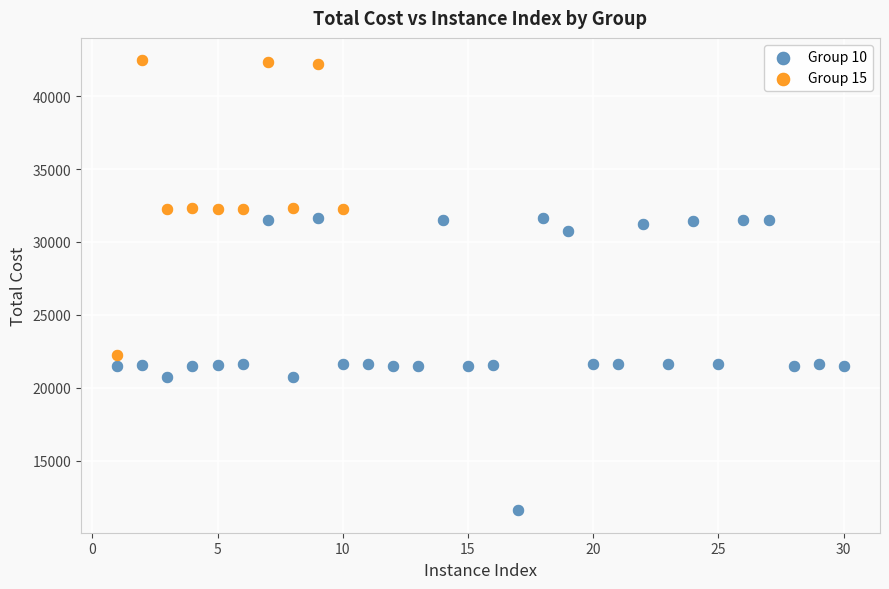

Which series reaches the maximum Y coordinate?

Group 15